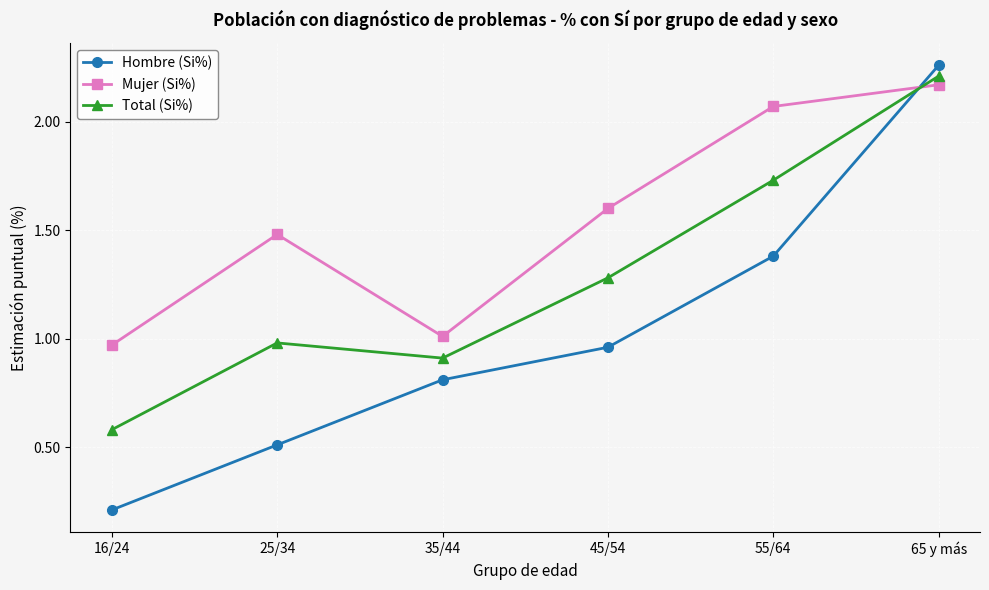

True or false: Total (Si%) has more than 1 interior local peaks.

False